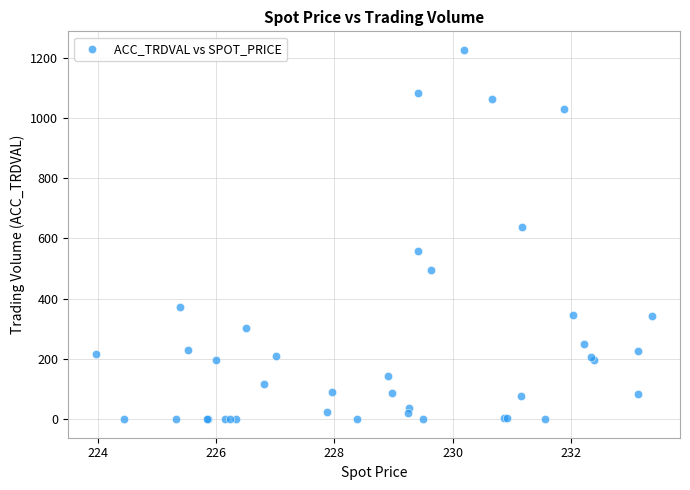

What Y value in the scatter plot is closest to 613?

639